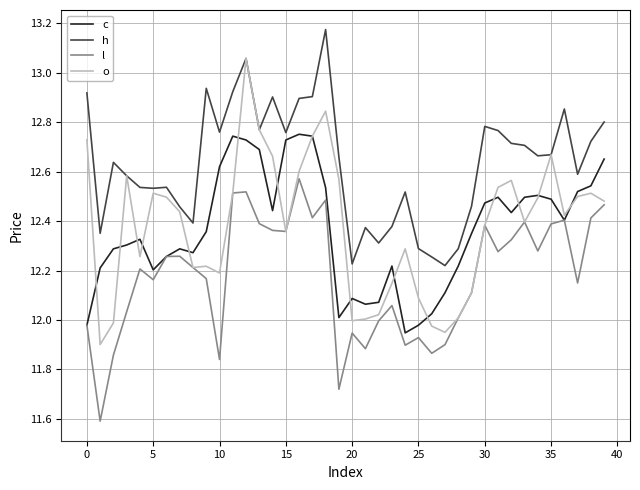

True or false: l and h cross at least once.

False